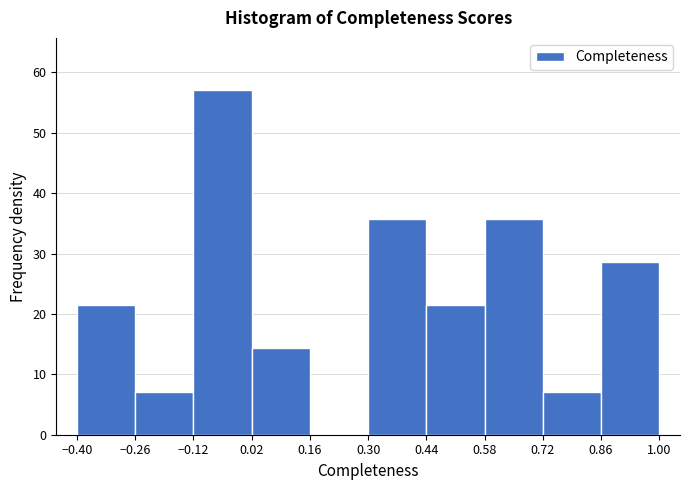

Which range on the x-axis has the tallest bar?

-0.12 to 0.02